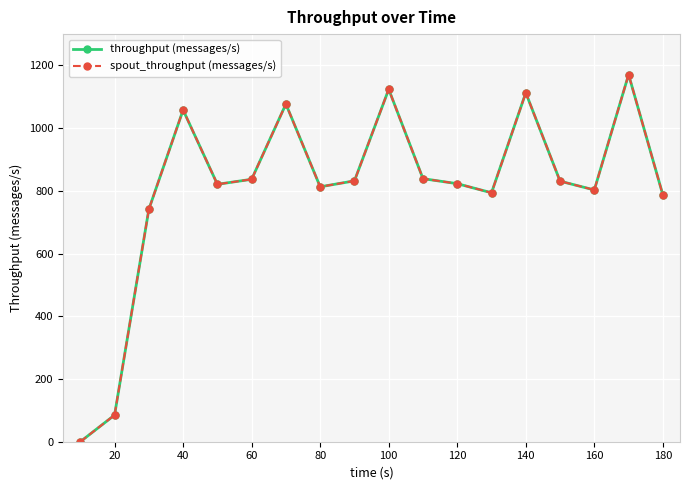

How many values in throughput (messages/s) are above zero?

17